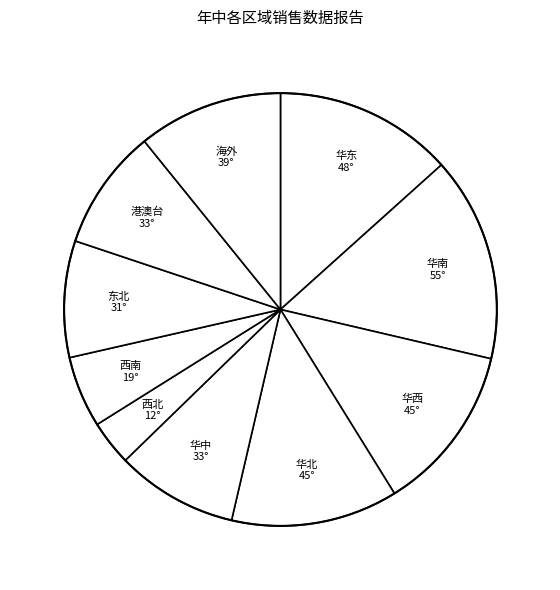

Between 华中 and 华东, which is larger?

华东